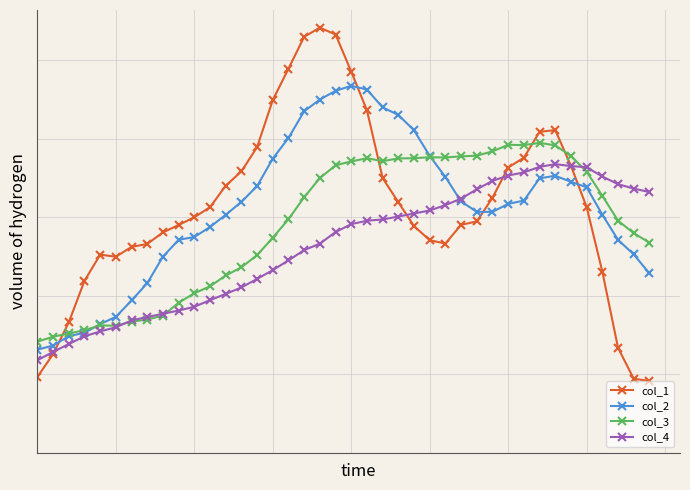

How many interior local peaks does the col_2 series have?

2